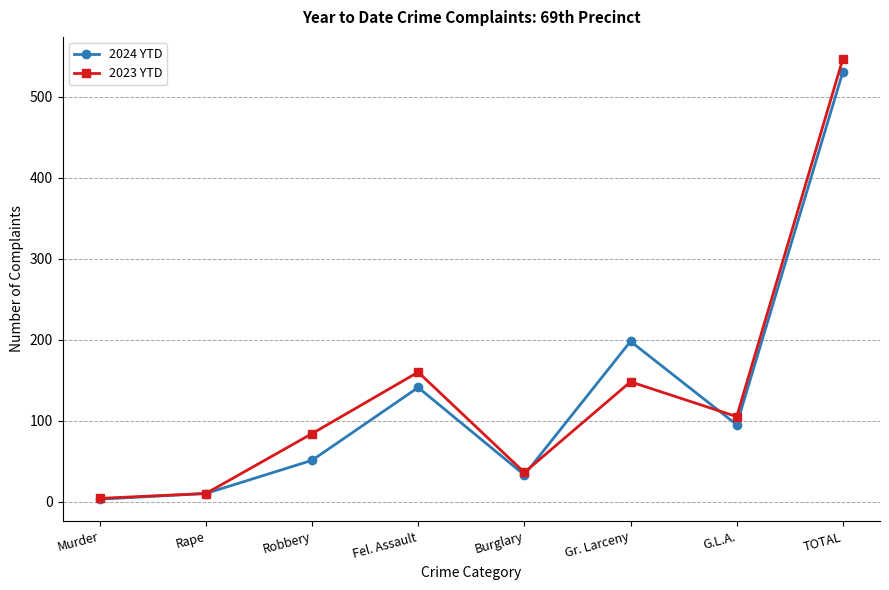

After their last crossing, which series has the higher values: 2024 YTD or 2023 YTD?

2023 YTD